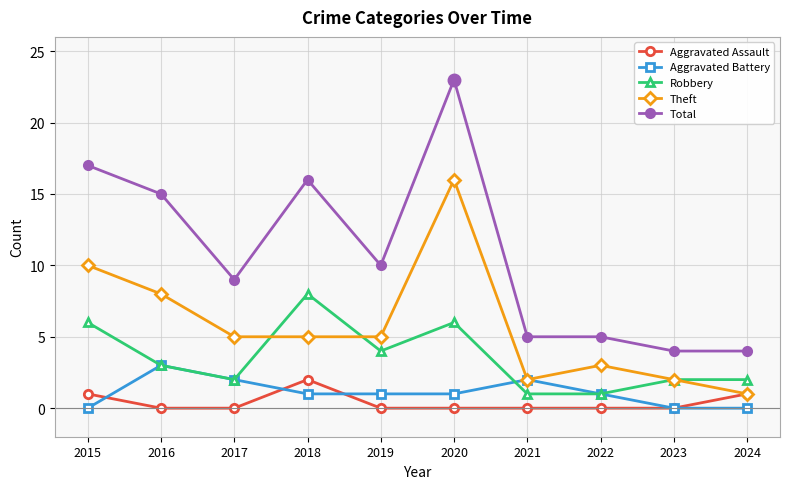

Reading right to left, what are all the values shown in this chart?

Aggravated Assault: 1	0	0	0	0	0	2	0	0	1
Aggravated Battery: 0	0	1	2	1	1	1	2	3	0
Robbery: 2	2	1	1	6	4	8	2	3	6
Theft: 1	2	3	2	16	5	5	5	8	10
Total: 4	4	5	5	23	10	16	9	15	17